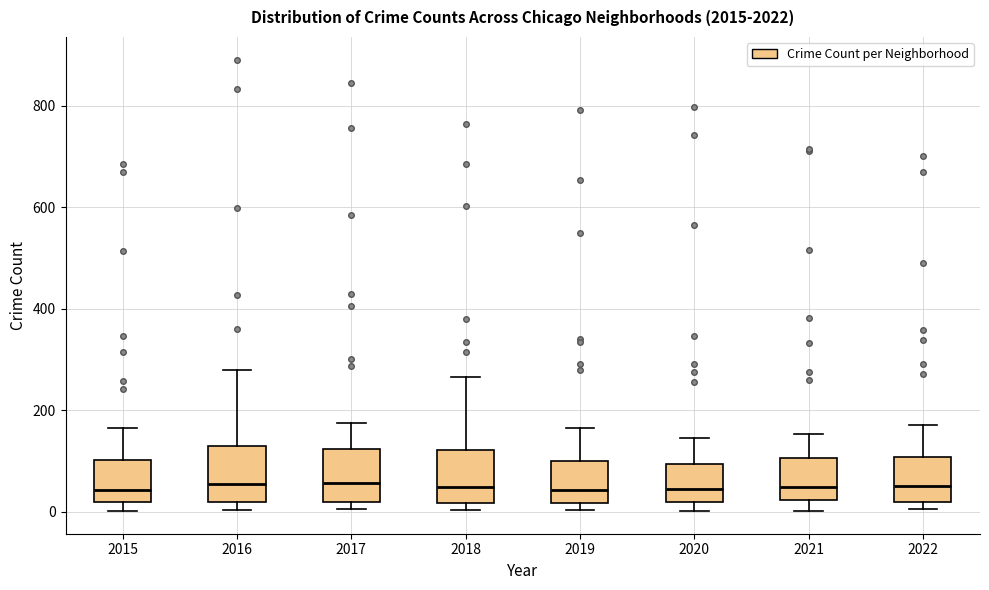

Where does the median line of the box at x = 2021 sit on the y-axis? The values are not printed on the chart, so give them approximately, as read against the axis.

40